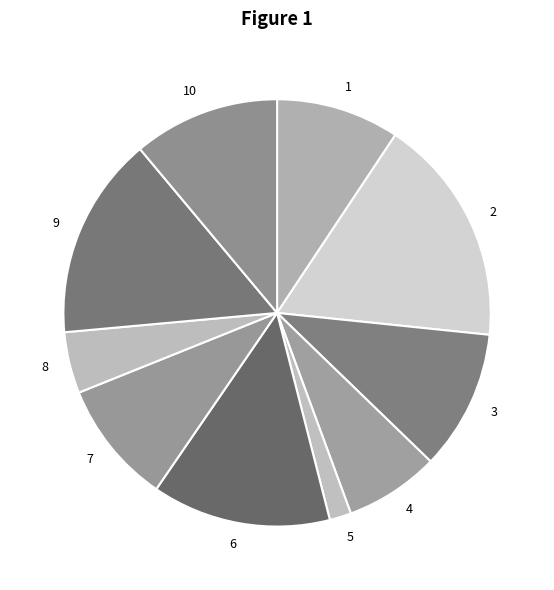

The 9 slice represents 2% of the pie. True or false?

False